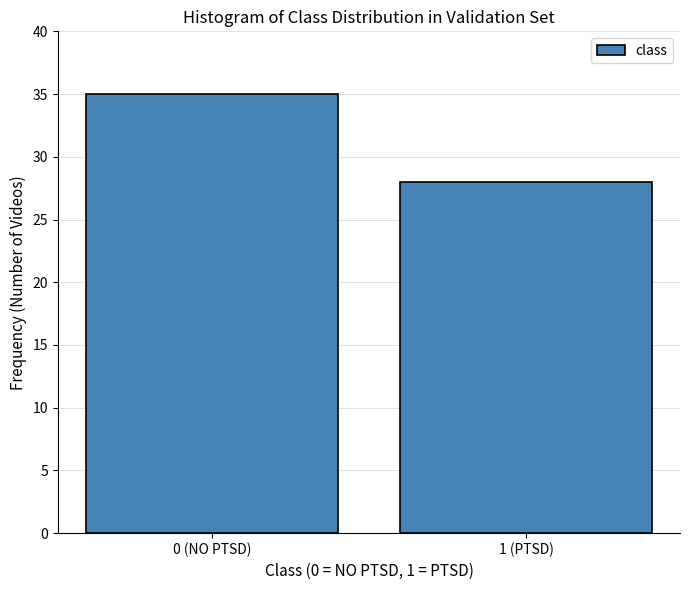

Reading right to left, extract all data points from this chart.

28	35